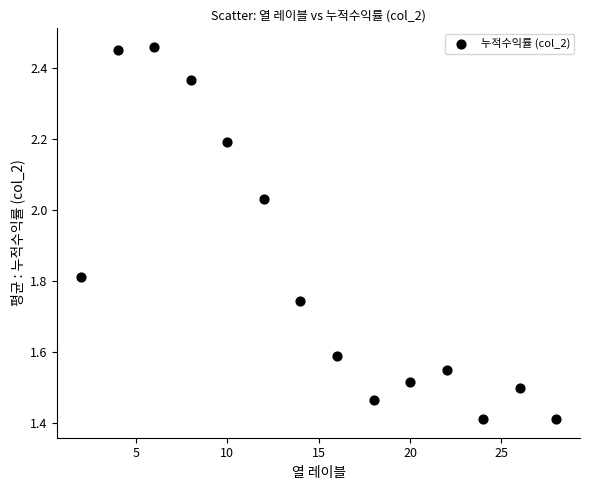

What is the range of X values (max minus min)?

26.0